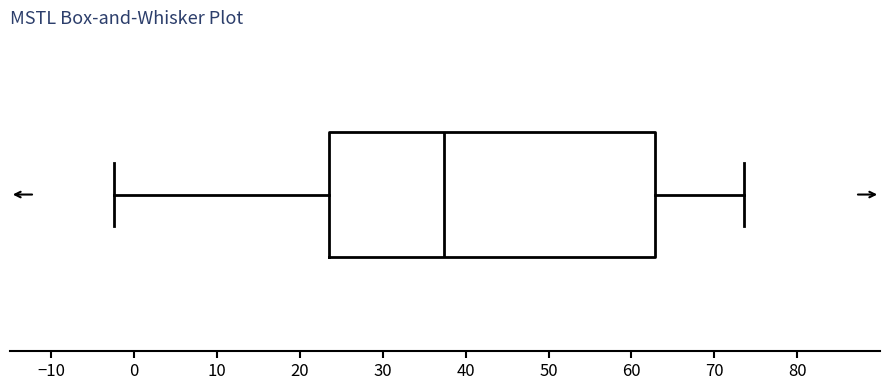

Transcribe this box plot: give where the median line is, the range the box spans, and where the two whiskers end, as read against the x-axis. The values are not printed on the chart, so give them approximately, as read against the axis.

median 37, box 23 to 63, whiskers -3 to 74